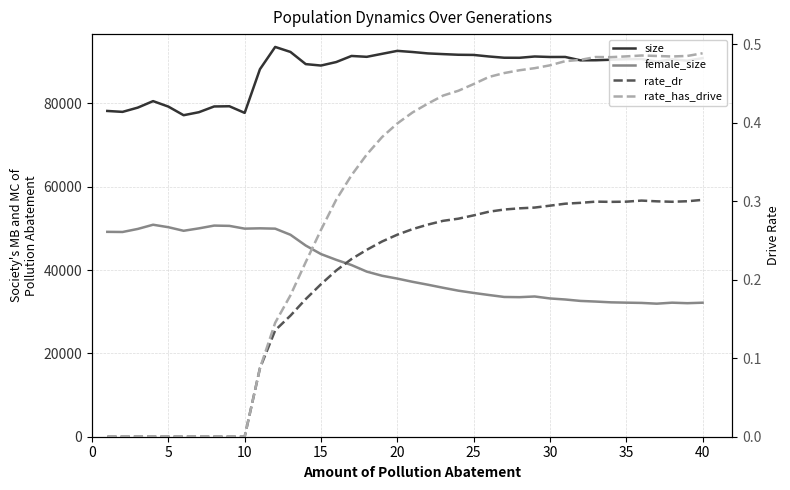

True or false: size and rate_dr intersect in this chart.

False